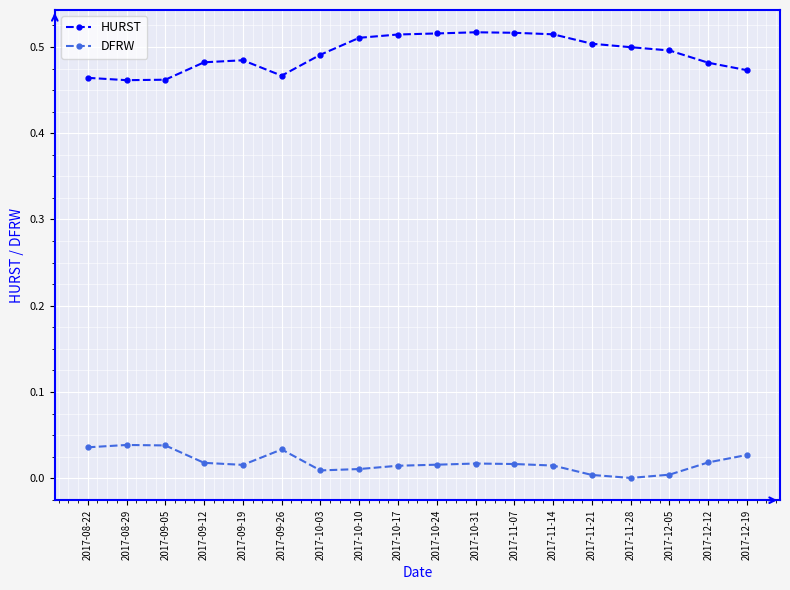

True or false: DFRW and HURST intersect in this chart.

False